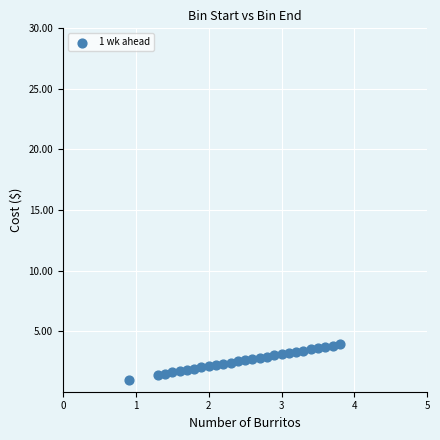

What is the range of X values (max minus min)?

2.9